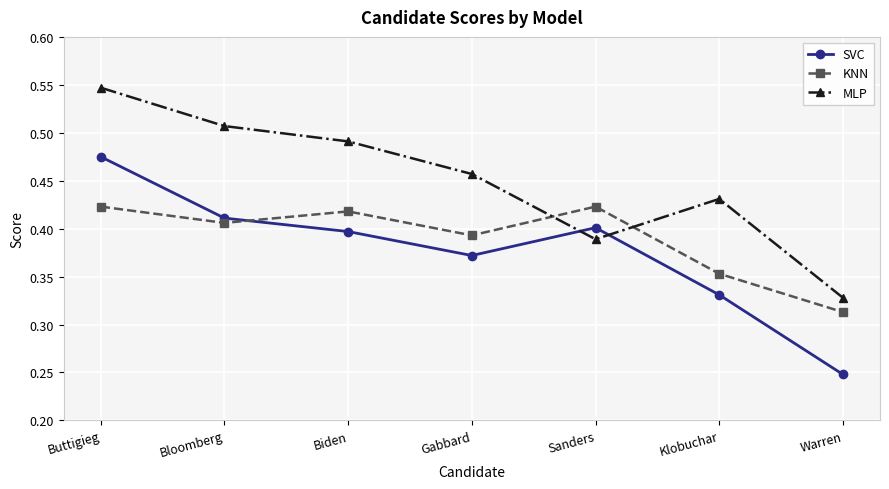

How many series are shown in this chart?

3